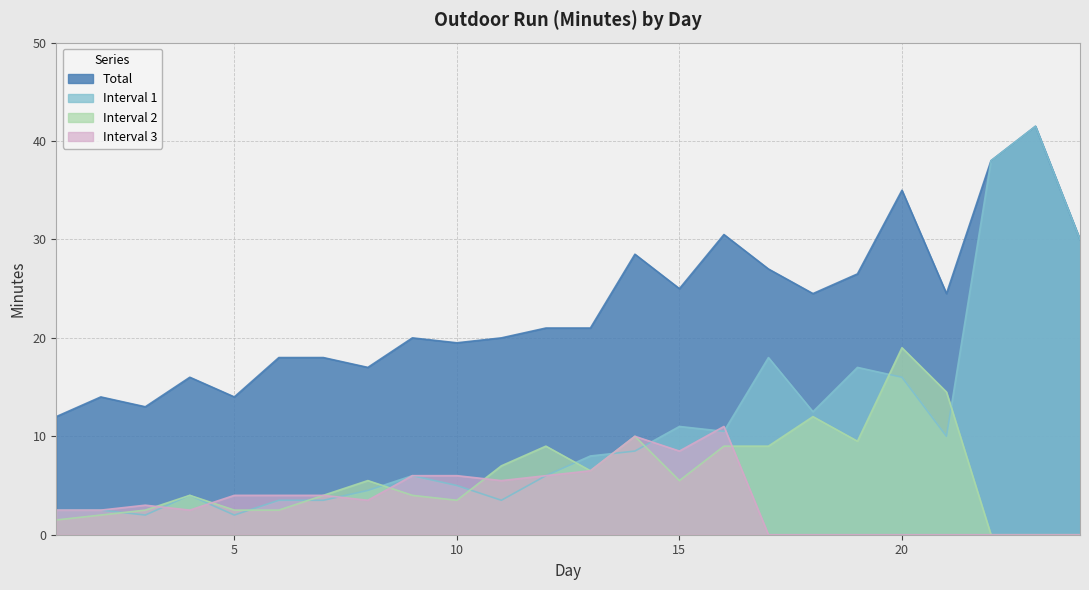

What is the total value across all series at 24?

60.0